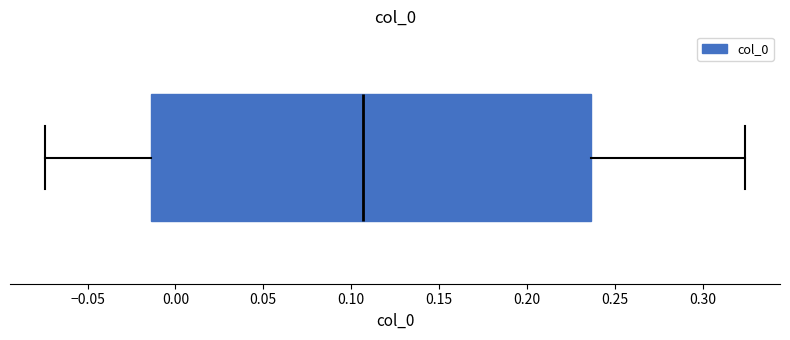

Transcribe this box plot: give where the median line is, the range the box spans, and where the two whiskers end, as read against the x-axis. The values are not printed on the chart, so give them approximately, as read against the axis.

median 0.105, box -0.015 to 0.235, whiskers -0.075 to 0.325